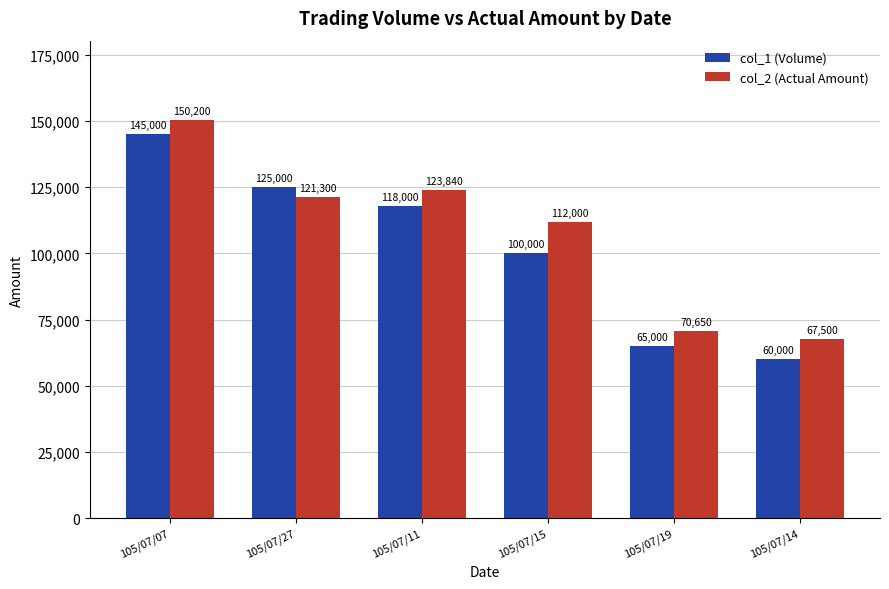

Rank the categories by col_1 (Volume) value from highest to lowest.

105/07/07, 105/07/27, 105/07/11, 105/07/15, 105/07/19, 105/07/14